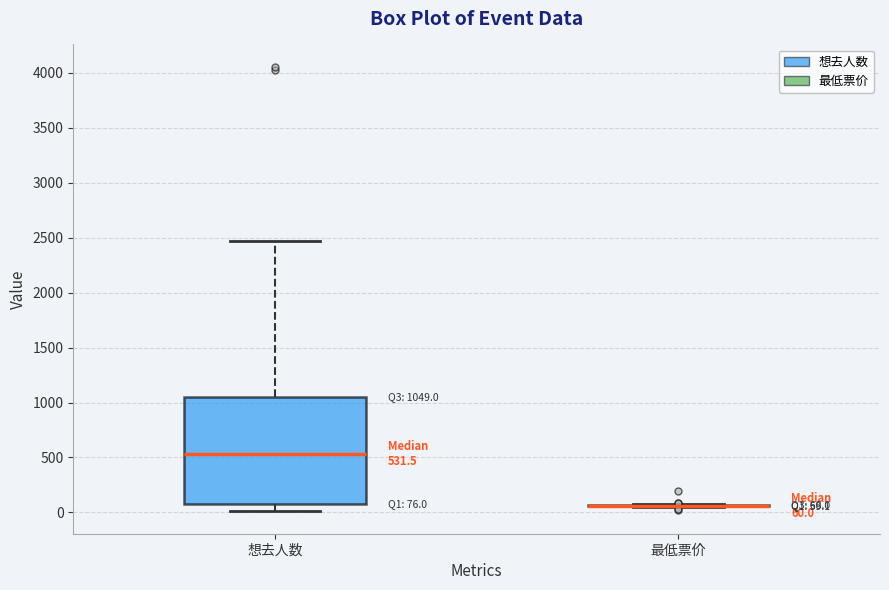

Which box is the tallest, from its lower edge to its upper edge?

想去人数